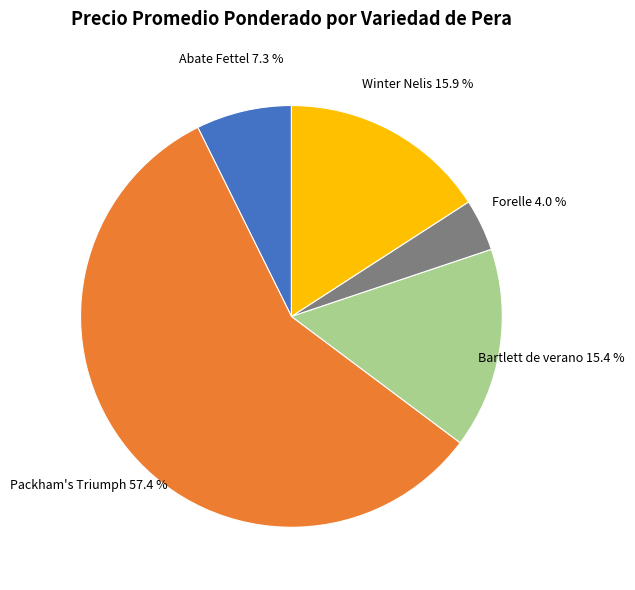

Which slice is the largest?

Packham's Triumph